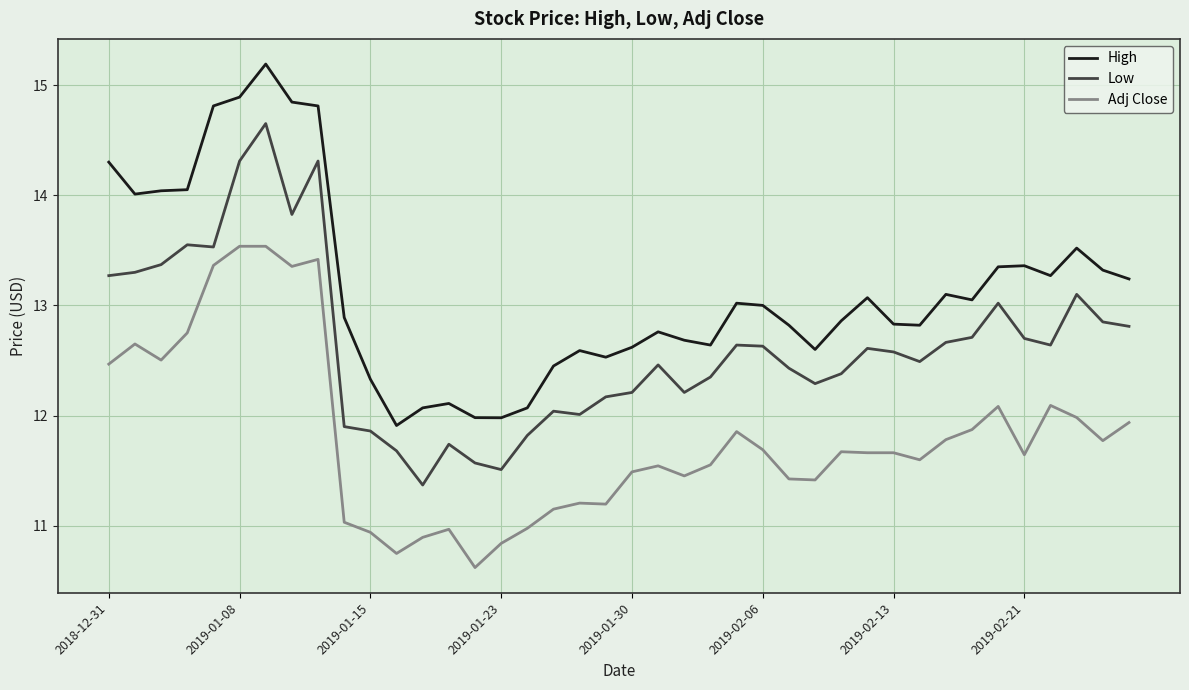

What is the minimum value for Low?

11.4